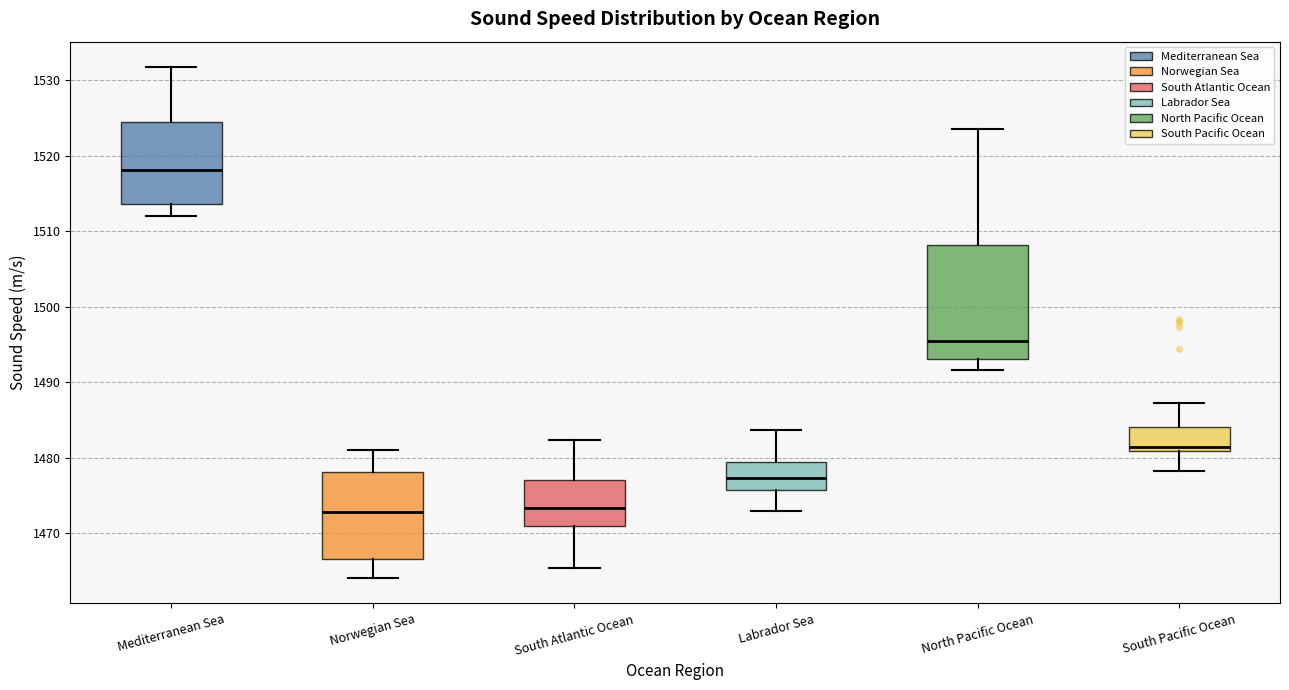

Which box is the tallest, from its lower edge to its upper edge?

North Pacific Ocean